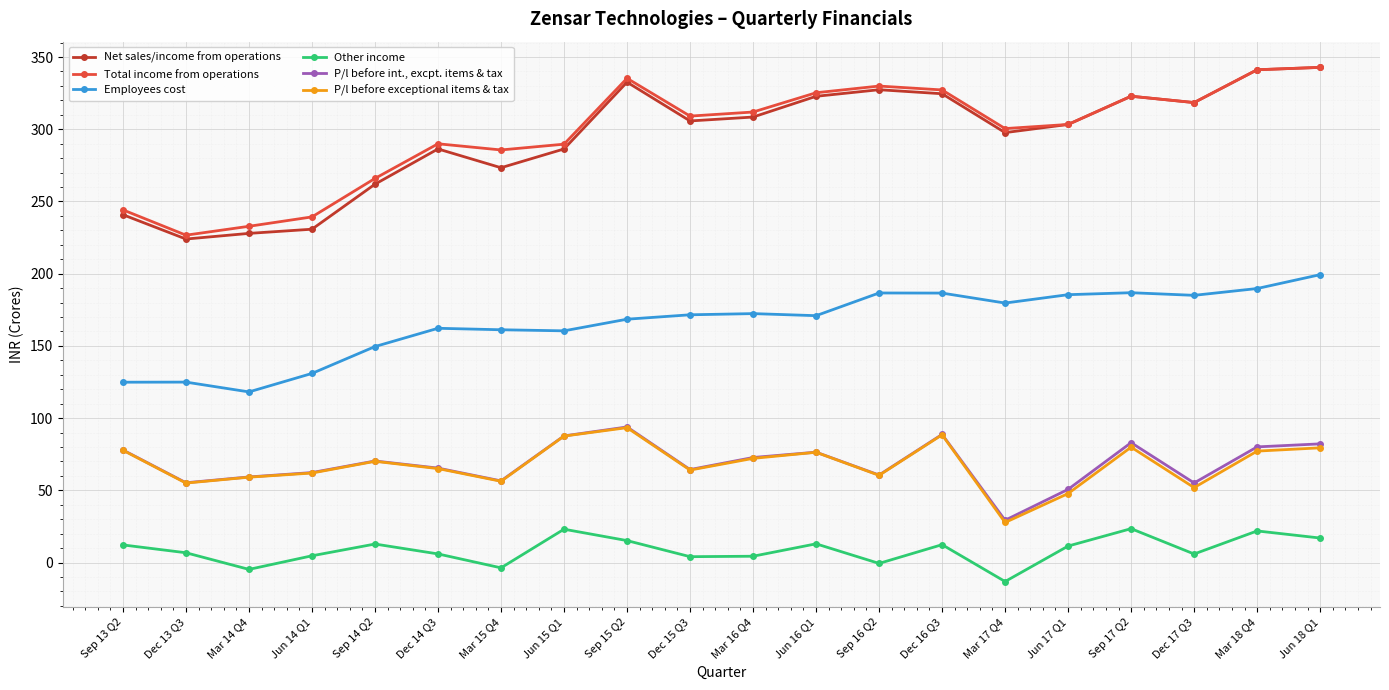

True or false: Employees cost and Total income from operations cross at least once.

False